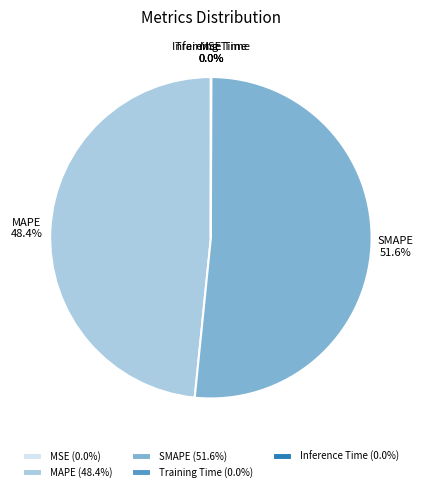

What portion of the pie excludes MAPE?

51.6%